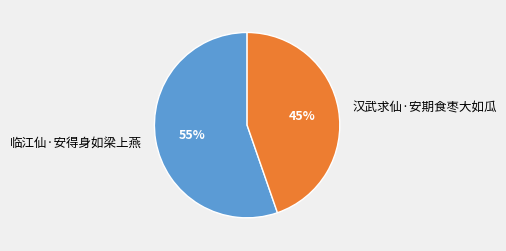

Which slice is the smallest?

汉武求仙·安期食枣大如瓜